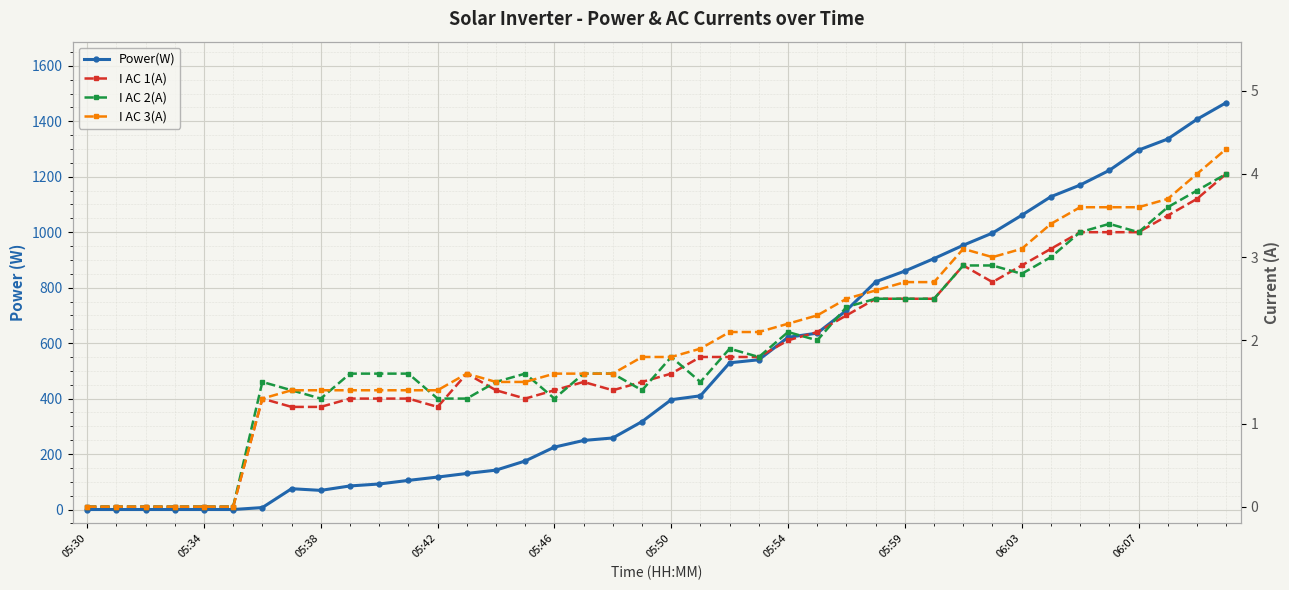

What is the difference between the maximum and minimum values in the Power(W) series?

1467.0